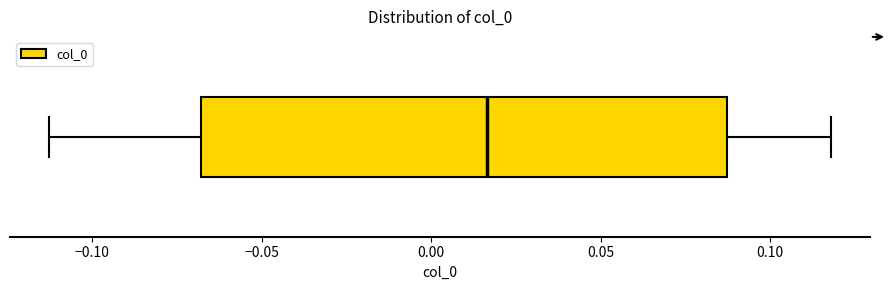

Read this box plot against the x-axis: the position of the median line, the range covered by the box, and the ends of both whiskers. The values are not printed on the chart, so give them approximately, as read against the axis.

median 0.015, box -0.070 to 0.085, whiskers -0.115 to 0.120